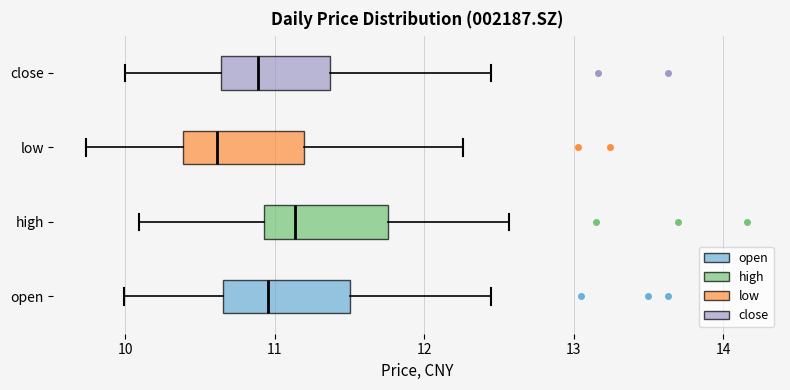

Reading bottom to top, read every box against the x-axis: the position of its median line, the range the box covers, and the ends of its whiskers. The values are not printed on the chart, so give them approximately, as read against the axis.

open: median 11.0, box 10.7 to 11.5, whiskers 10.0 to 12.5
high: median 11.1, box 10.9 to 11.8, whiskers 10.1 to 12.6
low: median 10.6, box 10.4 to 11.2, whiskers 9.7 to 12.3
close: median 10.9, box 10.6 to 11.4, whiskers 10.0 to 12.5